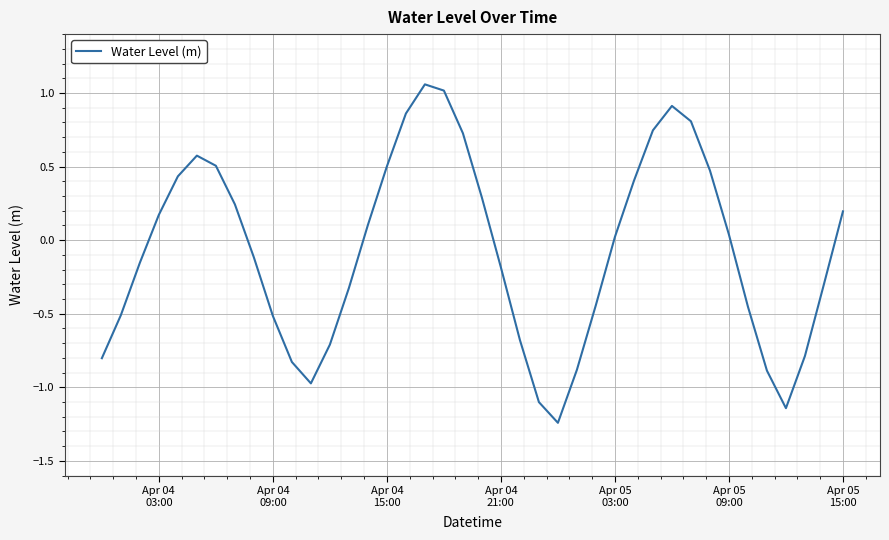

What is the difference between the maximum and minimum values?

2.3